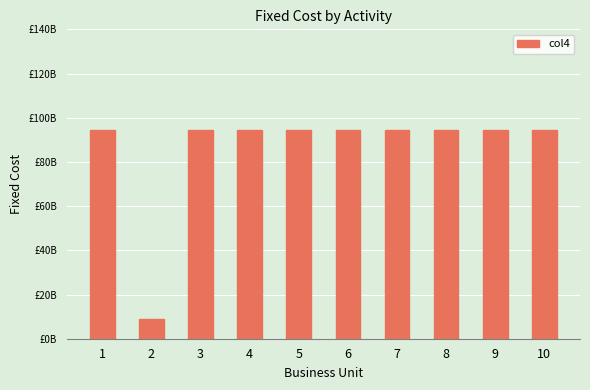

What is the average value?

86006172070